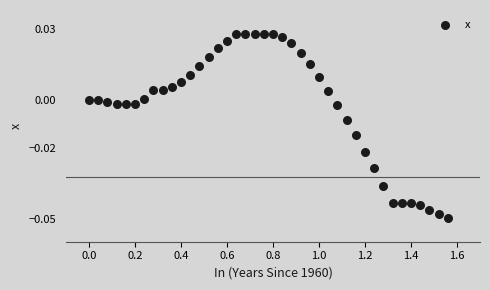

What is the range of X values (max minus min)?

1.6